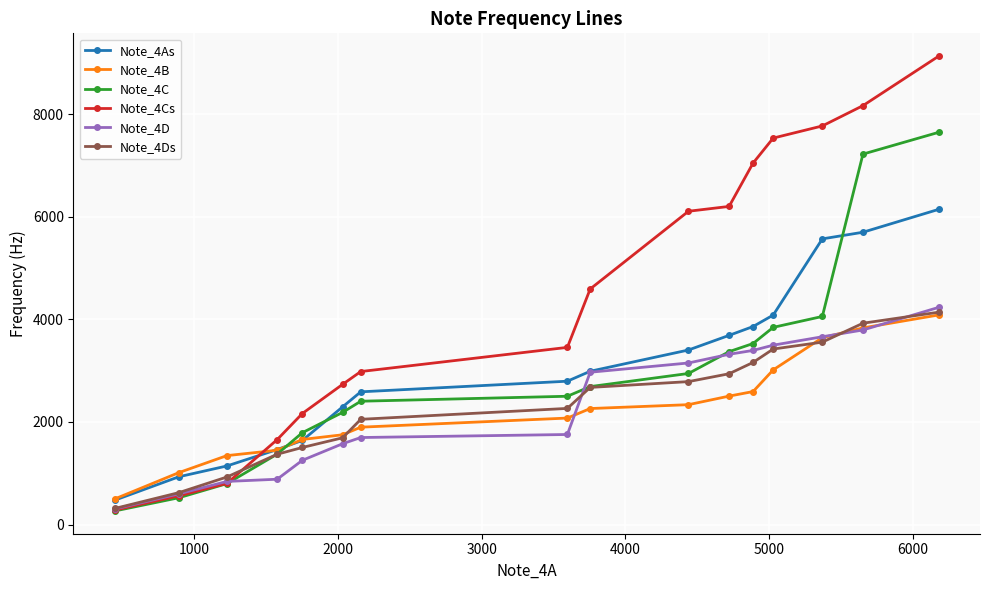

What is the highest value of the Note_4Cs series?

9132.8